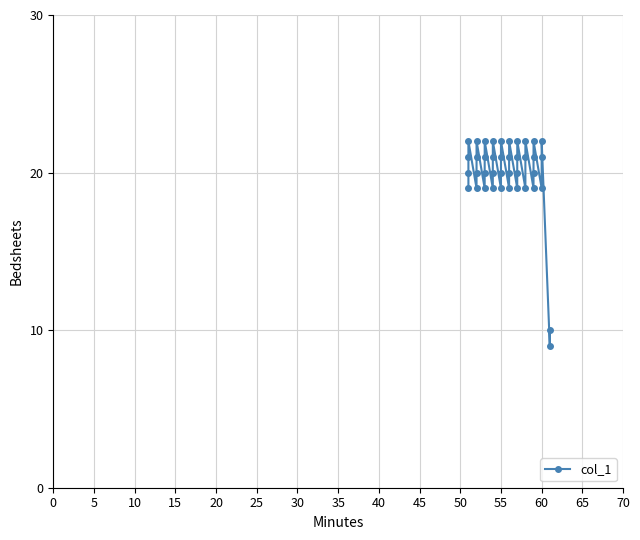

How many lines are shown in the chart?

1